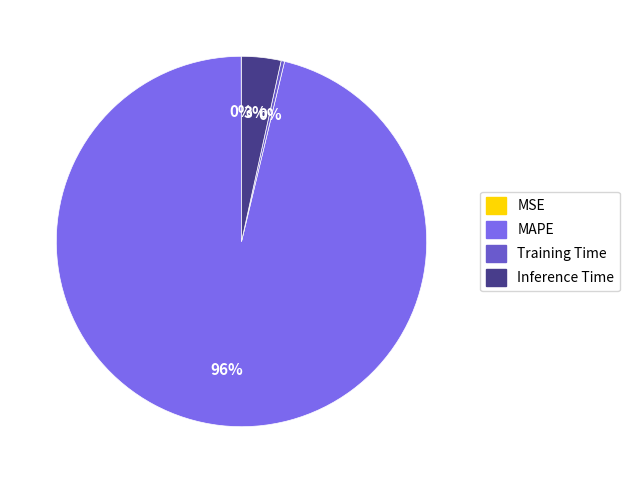

What percentage is NOT represented by Training Time?

99.7%